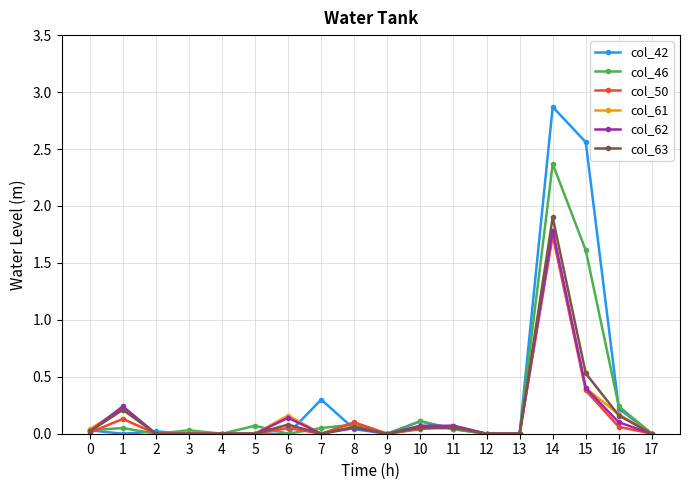

How many categories are shown in the chart?

18